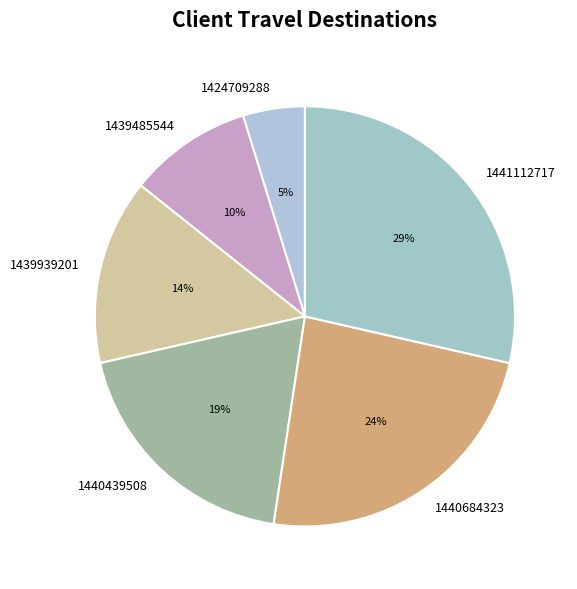

Is there any slice that represents more than half of the pie?

No